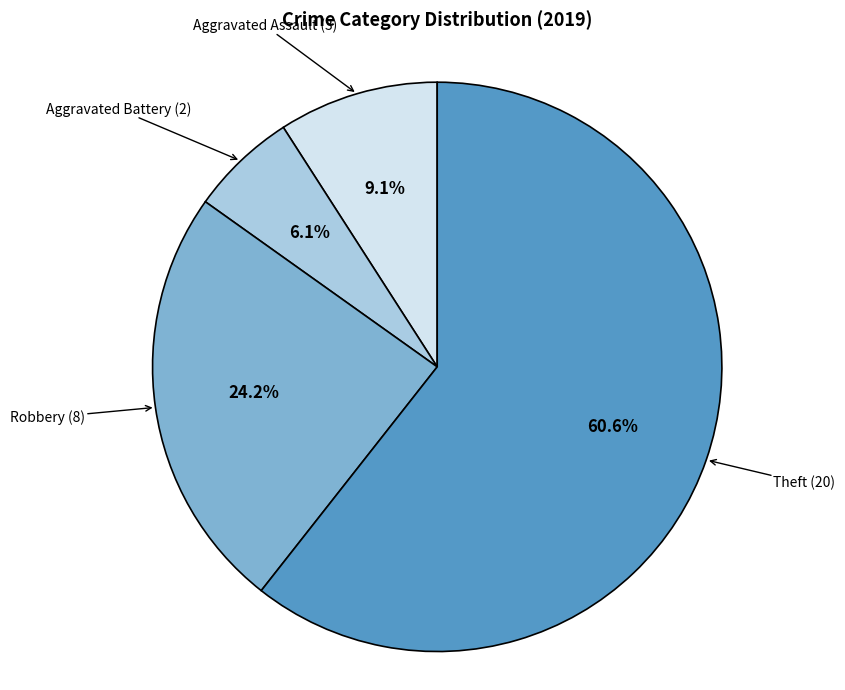

Does any single category account for the majority?

Yes